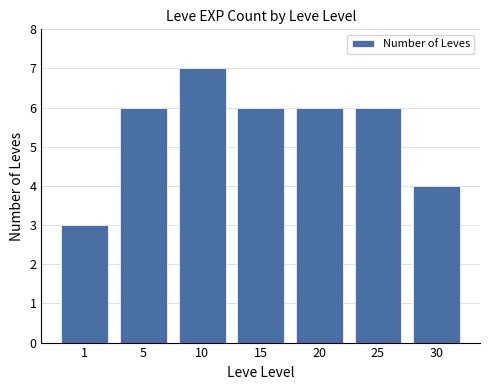

At which category does the chart reach its peak across all series?

10